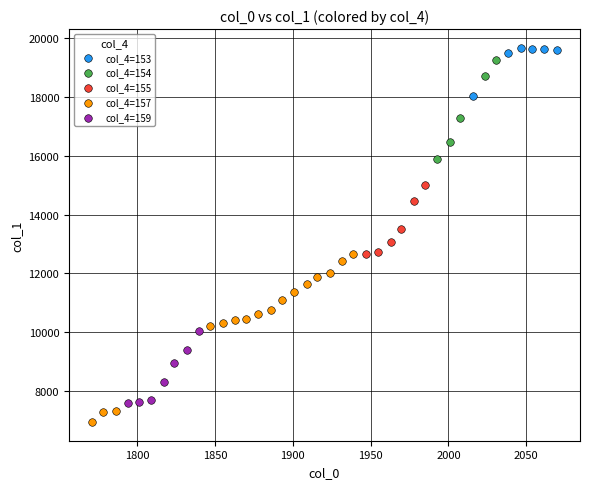

What are all the series names shown in the legend?

col_4=153, col_4=154, col_4=155, col_4=157, col_4=159